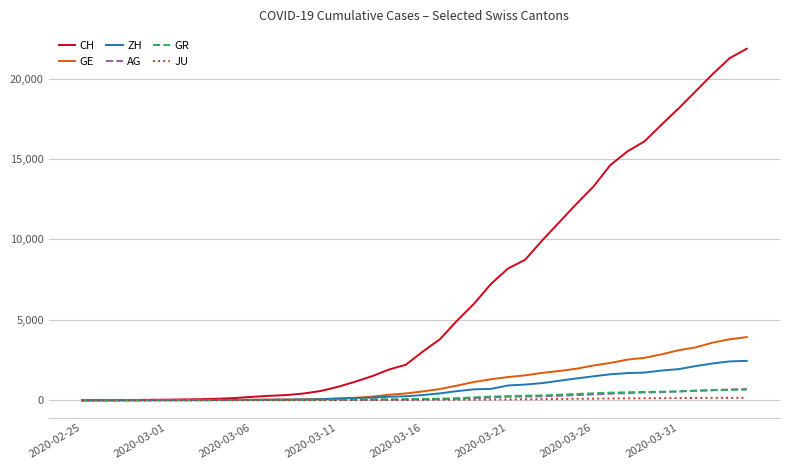

What is the maximum value shown in the chart?

21855